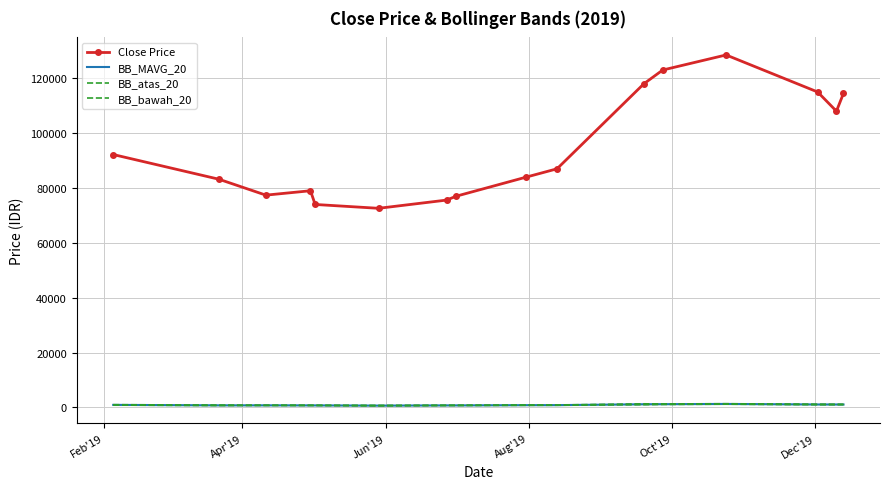

True or false: BB_bawah_20 and BB_atas_20 intersect in this chart.

False